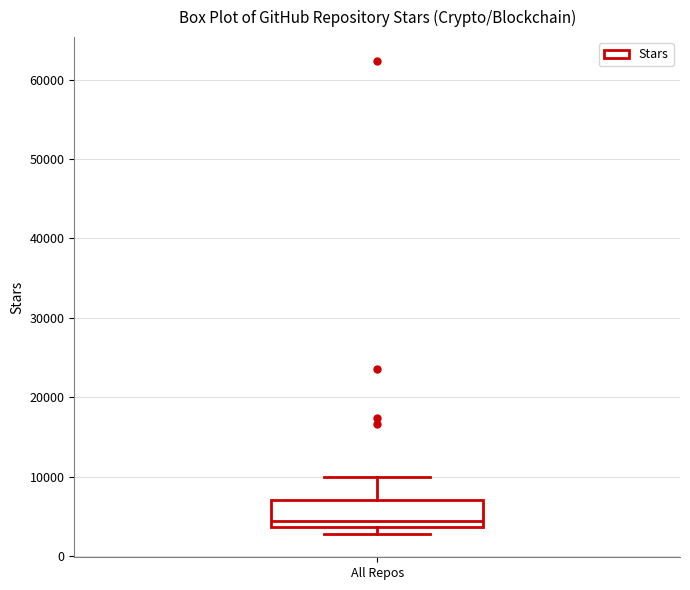

Transcribe this box plot: give where the median line is, the range the box spans, and where the two whiskers end, as read against the y-axis. The values are not printed on the chart, so give them approximately, as read against the axis.

median 4000 (just above the box's lower edge), box 4000 to 7000, whiskers 3000 to 10000